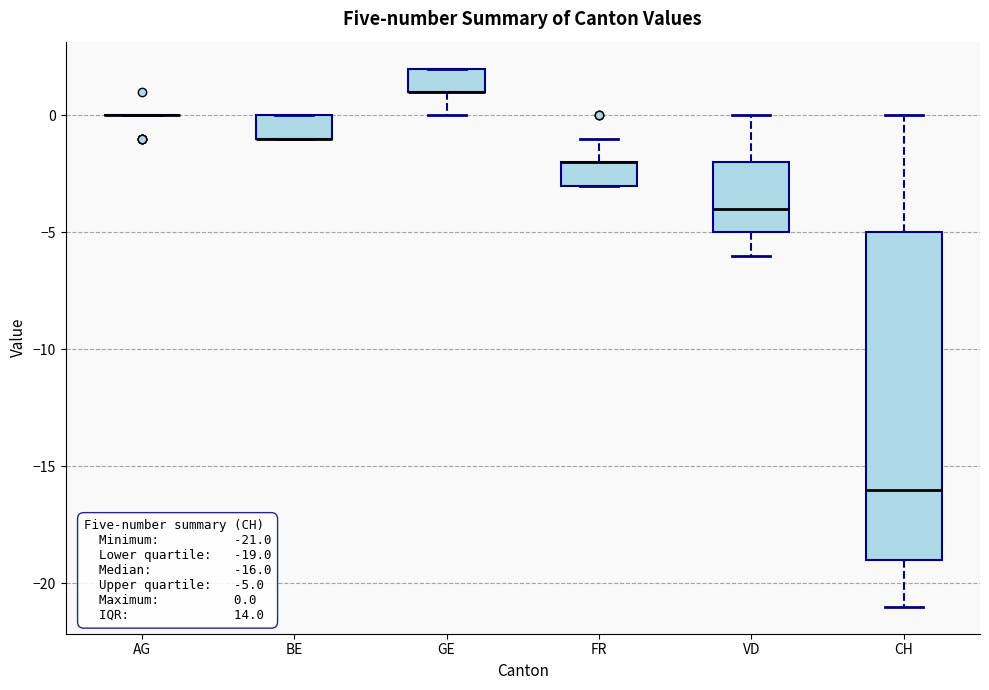

Comparing the boxes themselves (not the whiskers), which one is the tallest?

CH